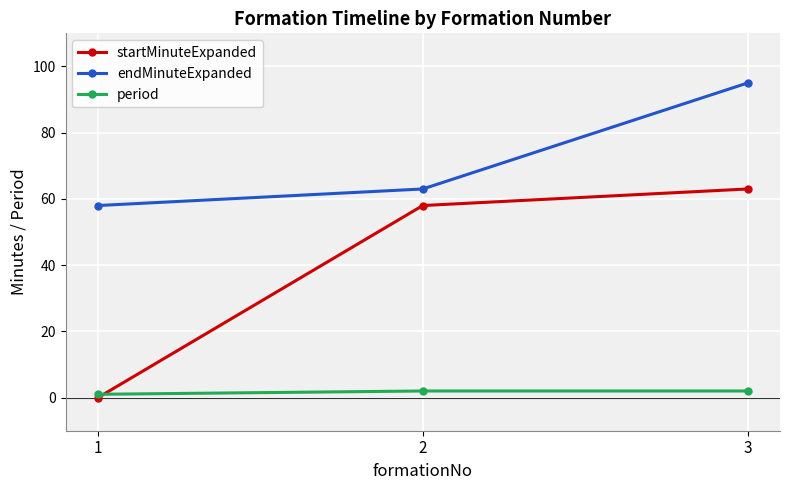

At how many categories does at least one series exceed 59?

2